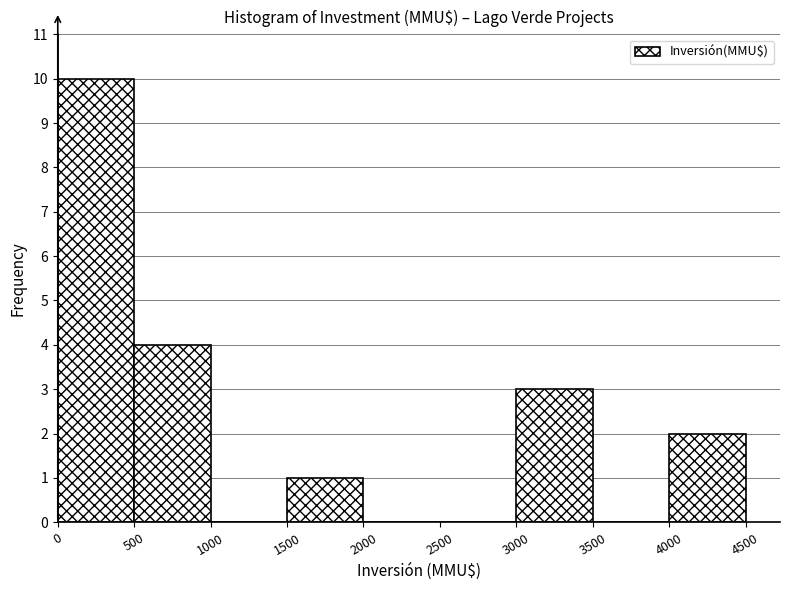

Over which range of the x-axis is the bar tallest?

0 to 500